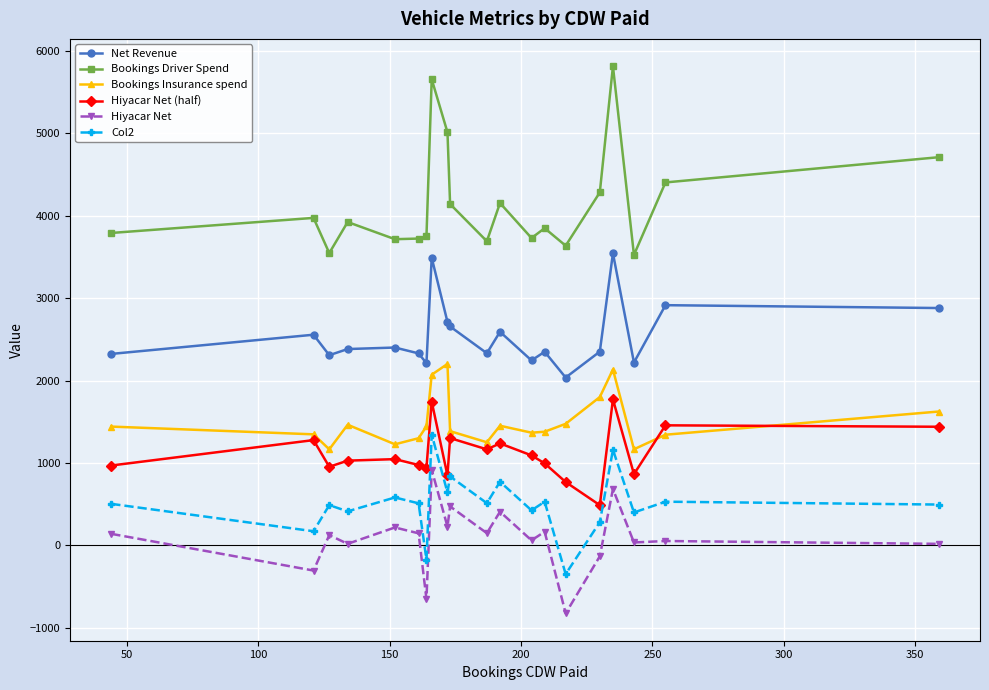

Which series has the largest range (max minus min)?

Bookings Driver Spend